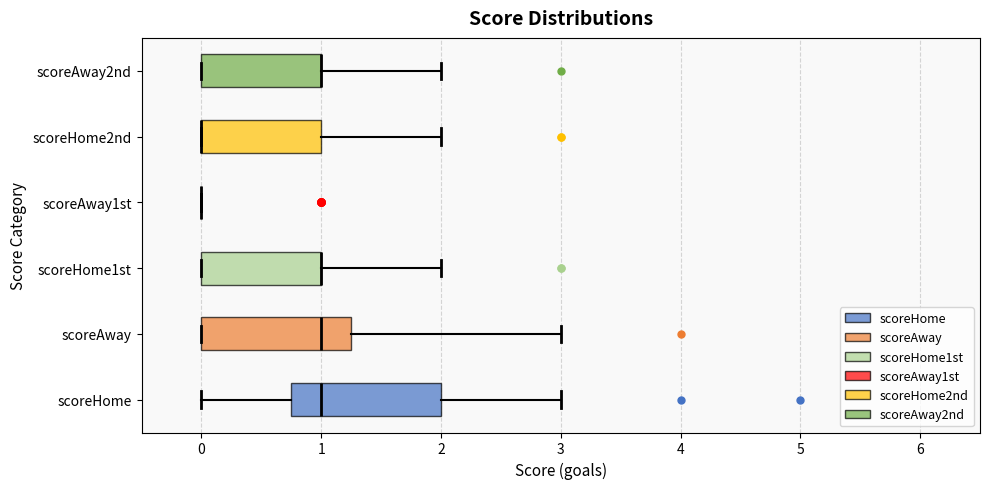

Where does the right whisker of the box for scoreHome2nd end on the x-axis? The values are not printed on the chart, so give them approximately, as read against the axis.

2.0